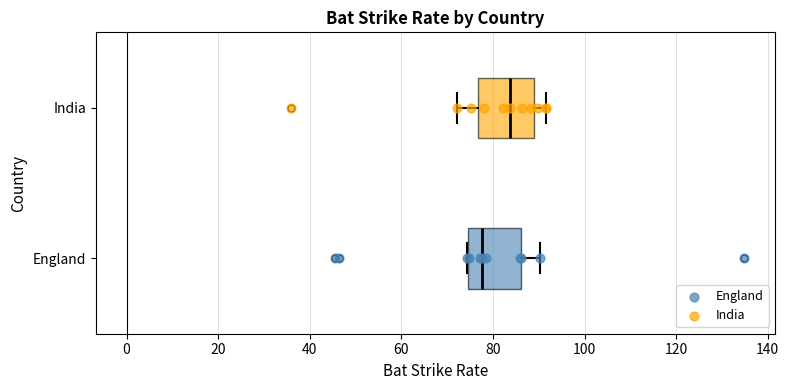

Reading bottom to top, transcribe this box plot: for each box, give where its median line is, the range the box spans, and where its two whiskers end, as read against the x-axis. The values are not printed on the chart, so give them approximately, as read against the axis.

England: median 78, box 74 to 86, whiskers 74 to 90
India: median 84, box 76 to 90, whiskers 72 to 92